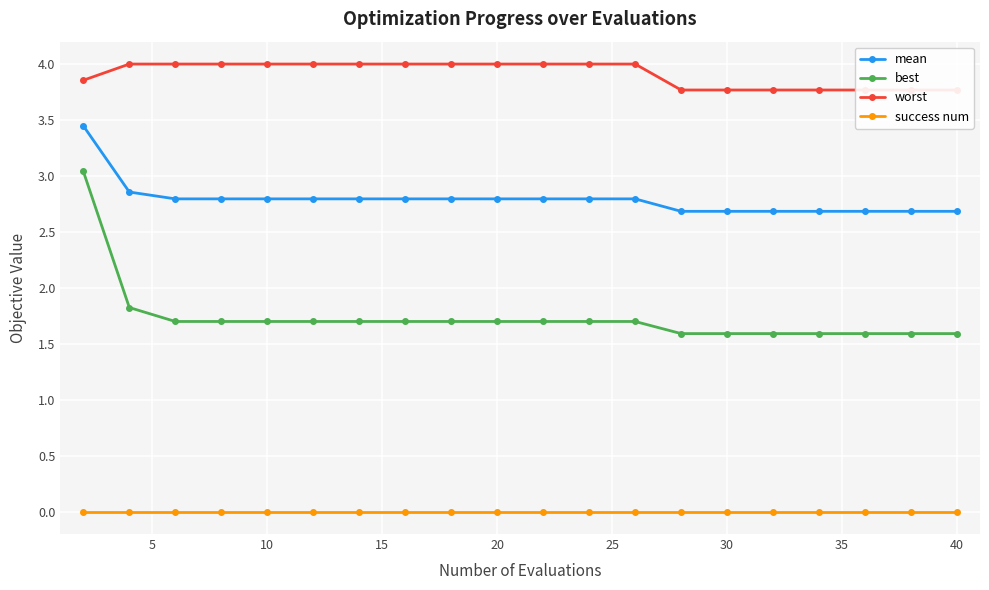

True or false: best and mean cross at least once.

False